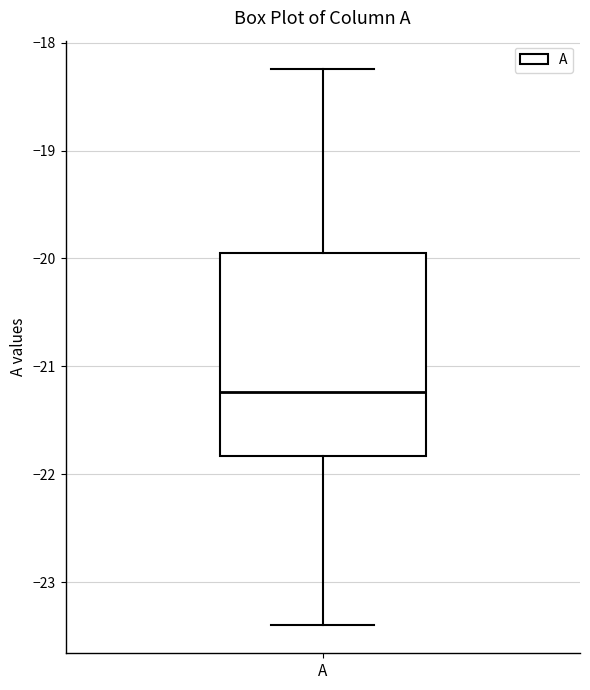

Where does the lower whisker of the box for A end on the y-axis? The values are not printed on the chart, so give them approximately, as read against the axis.

-23.4